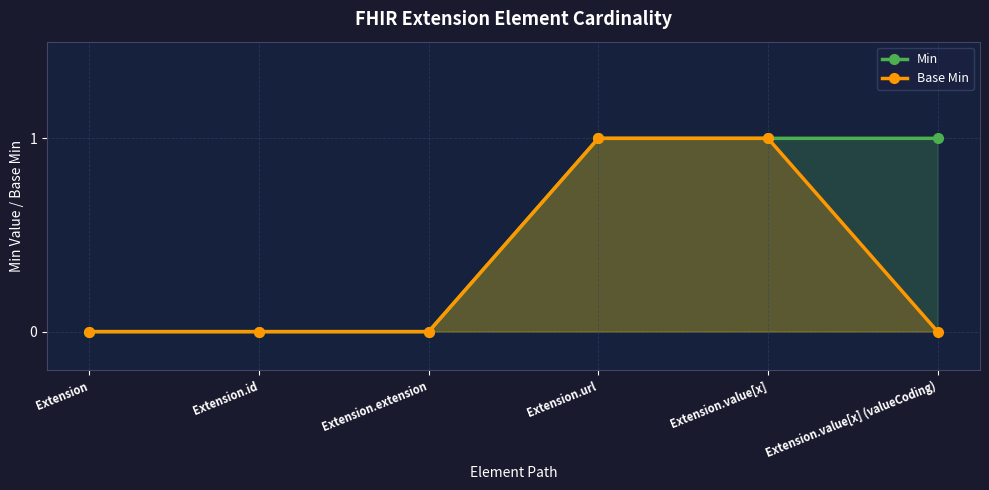

Where is Min nearest to the value 0?

Extension